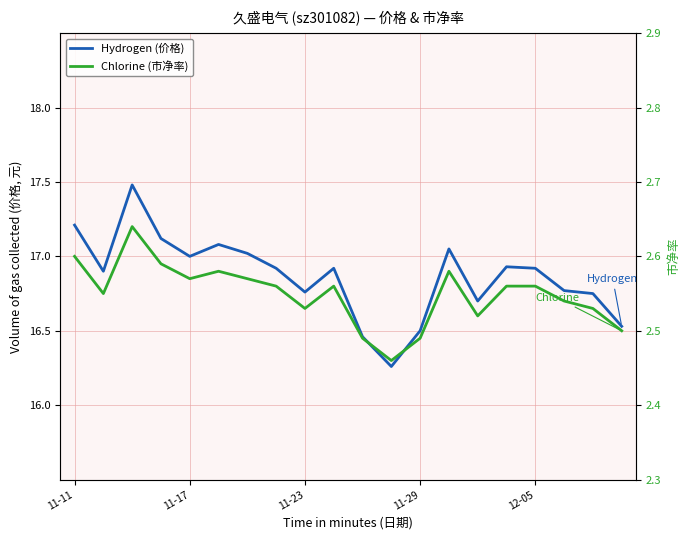

How many distinct data groups are displayed?

2